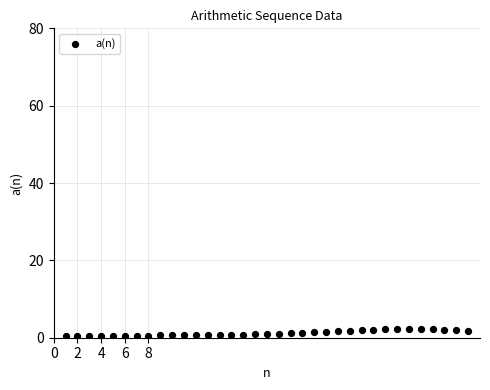

What is the range of Y values (max minus min)?

1.8